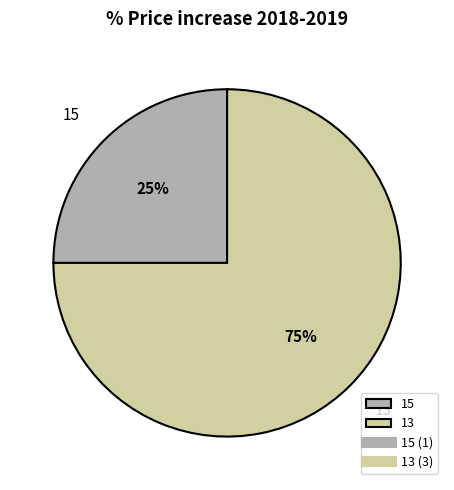

True or false: 13 accounts for 69% of the total.

False